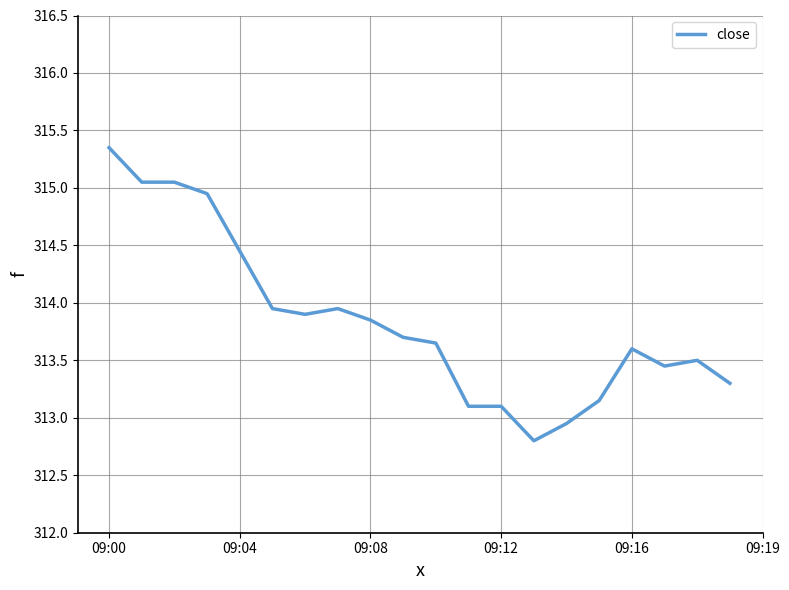

What is the smallest value displayed?

312.8